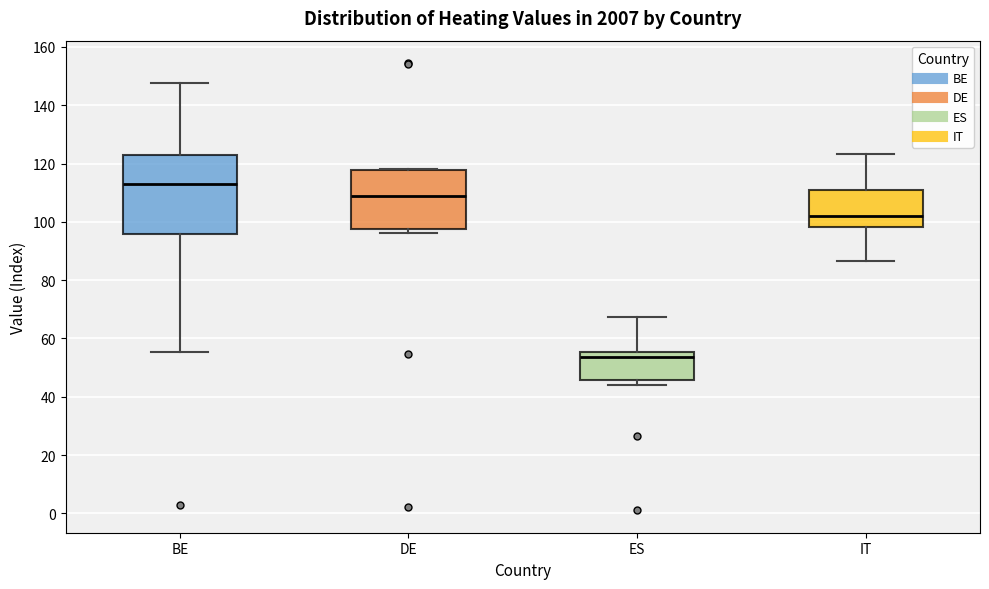

Reading left to right, read every box against the y-axis: the position of its median line, the range the box covers, and the ends of its whiskers. The values are not printed on the chart, so give them approximately, as read against the axis.

BE: median 114, box 96 to 124, whiskers 56 to 148
DE: median 108, box 98 to 118, whiskers 96 to 118
ES: median 54, box 46 to 56, whiskers 44 to 68
IT: median 102, box 98 to 110, whiskers 86 to 124